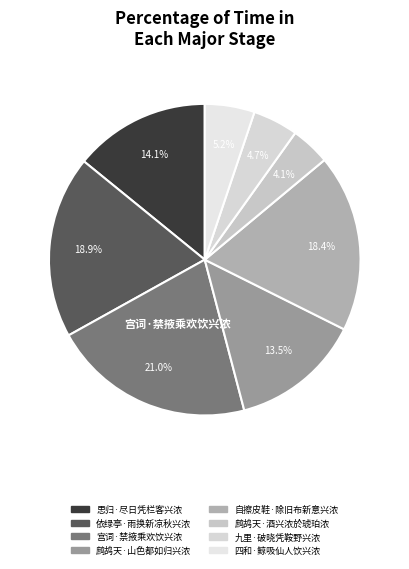

How many segments does this pie chart have?

8